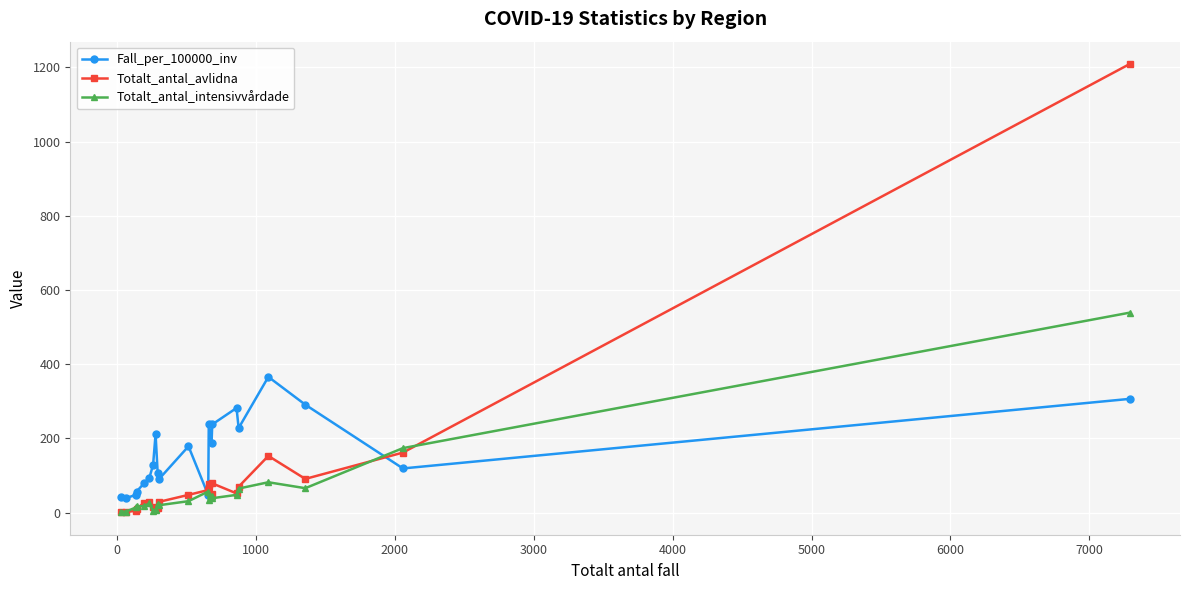

Which series has the largest range (max minus min)?

Totalt_antal_avlidna